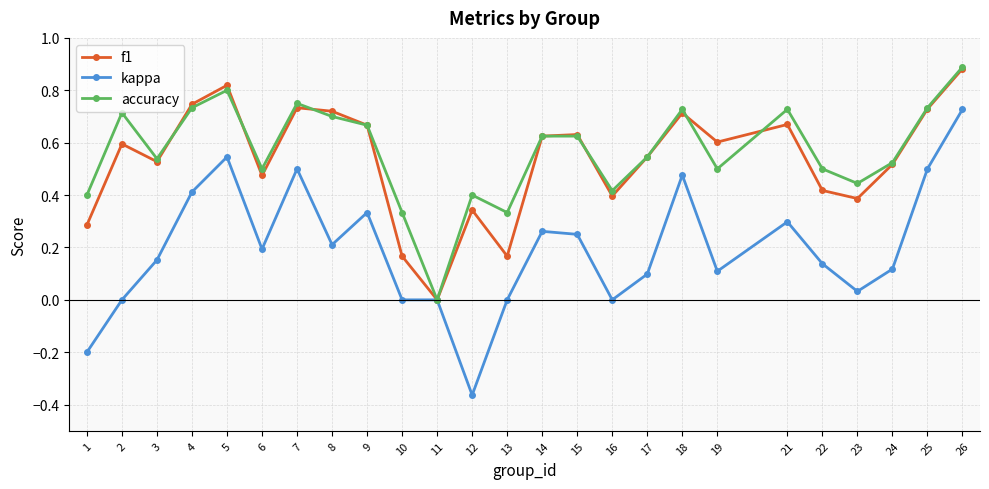

Which series has the widest spread of values?

kappa